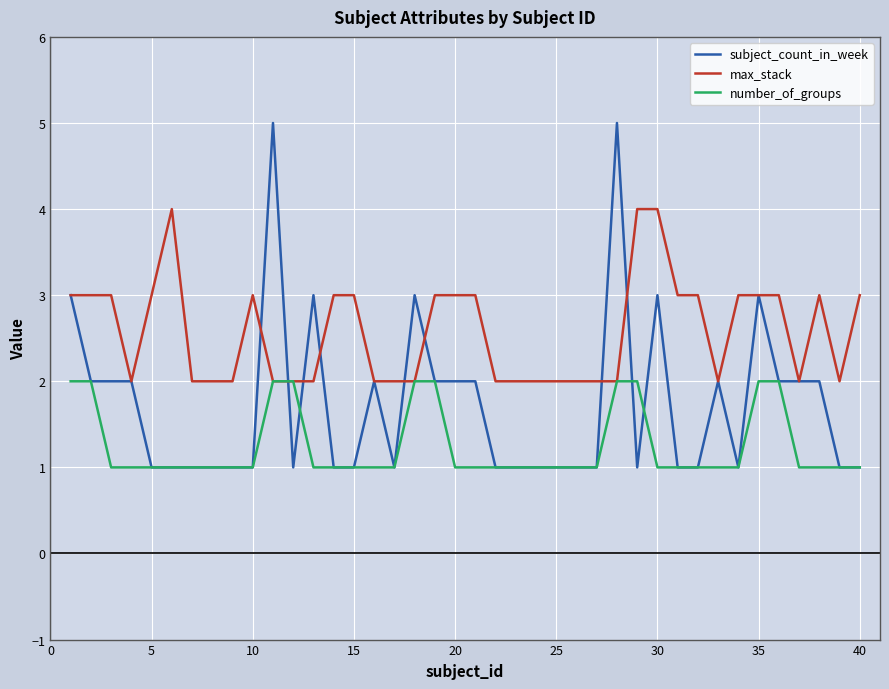

How many max_stack values are between 2 and 3?

37